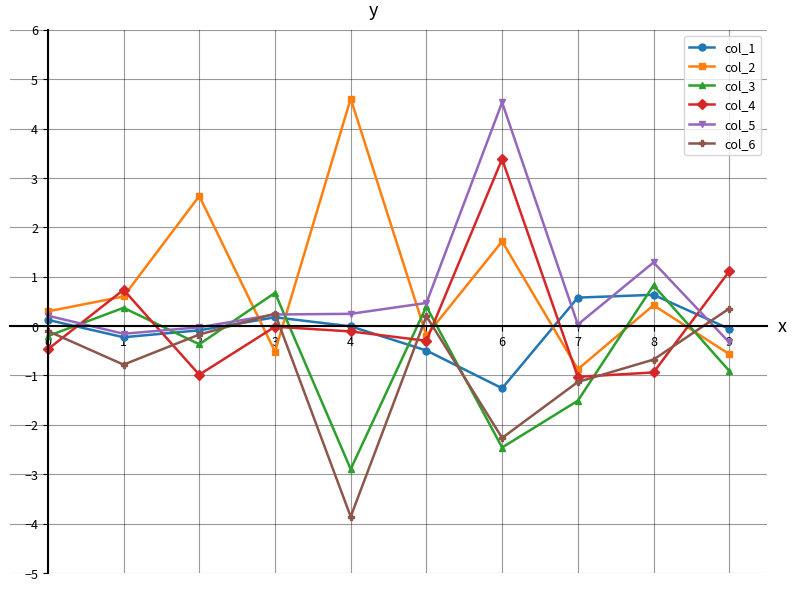

What is the maximum value for col_2?

4.6